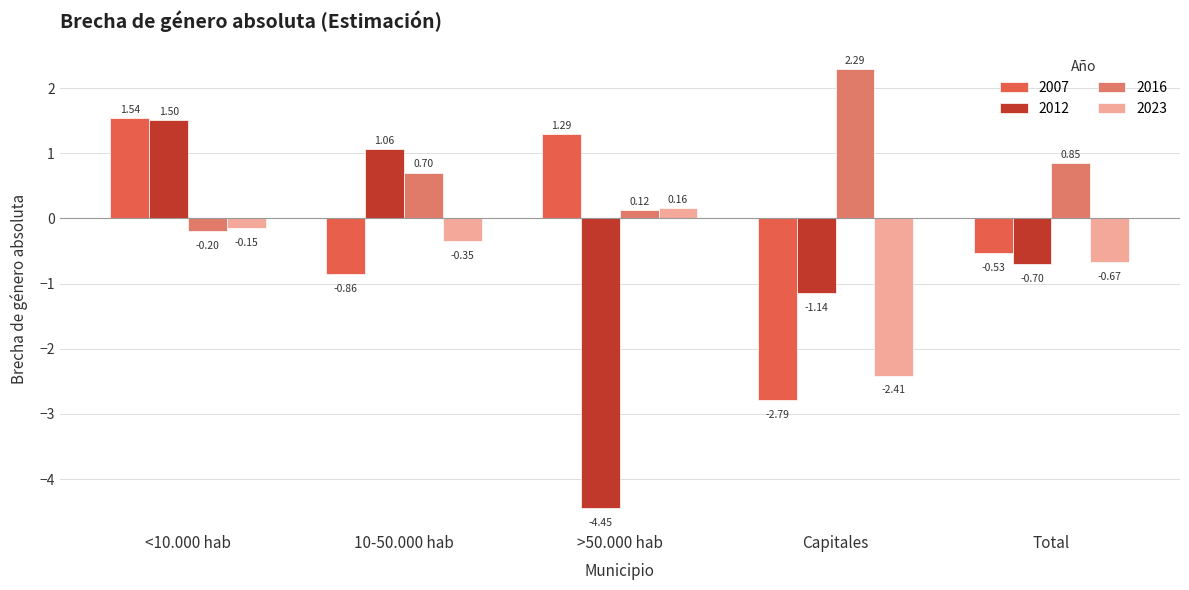

How many values in the 2016 series exceed 0?

4